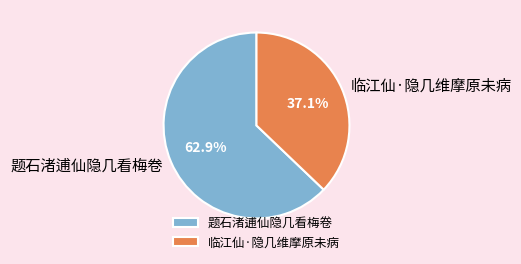

True or false: 临江仙·隐几维摩原未病 accounts for 28% of the total.

False